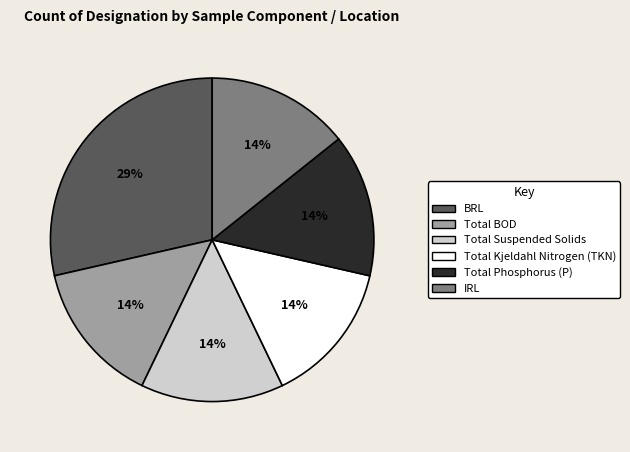

Is it true that BRL is 22% of the pie?

False